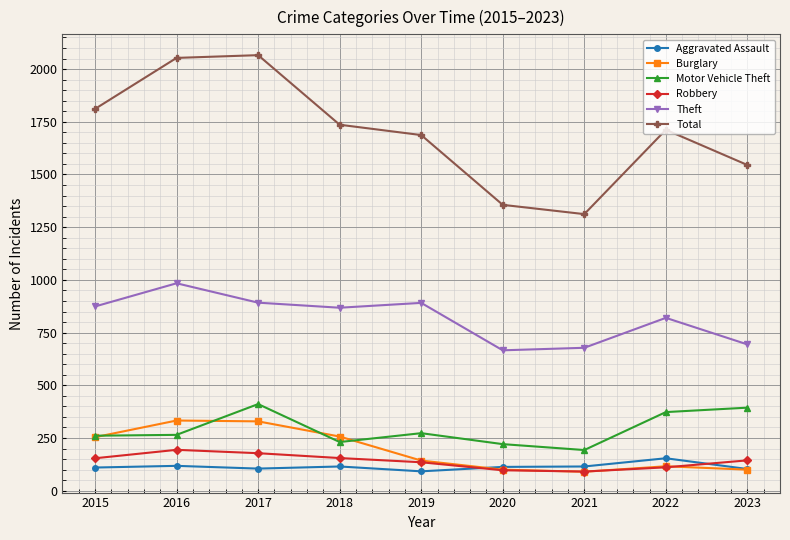

List the series in order of their peak value, highest first.

Total, Theft, Motor Vehicle Theft, Burglary, Robbery, Aggravated Assault